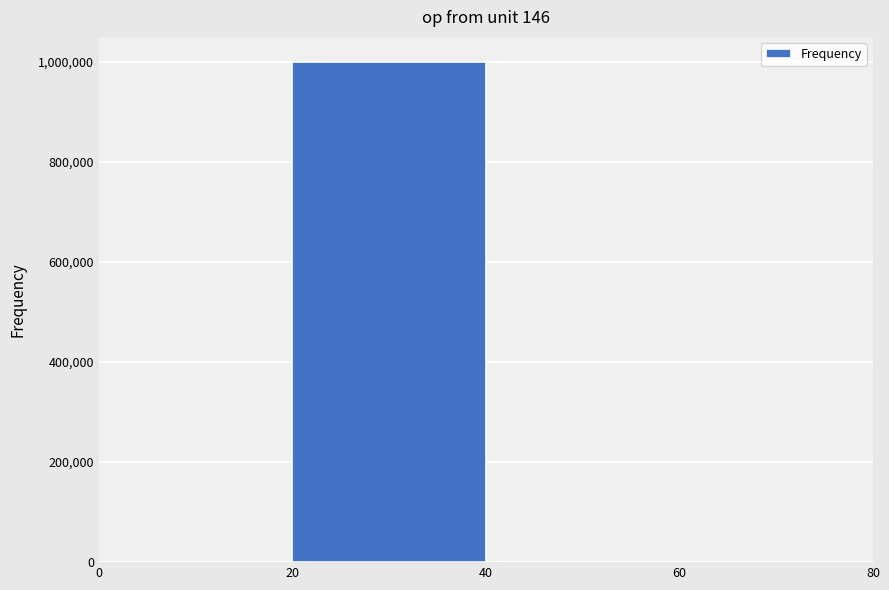

Reading left to right, transcribe this chart: for each bar, give the range it covers on the x-axis and its height. The values are not printed on the chart, so give them approximately, as read against the axis.

0 to 20: 0
20 to 40: 1000000
40 to 60: under 20000
60 to 80: under 20000